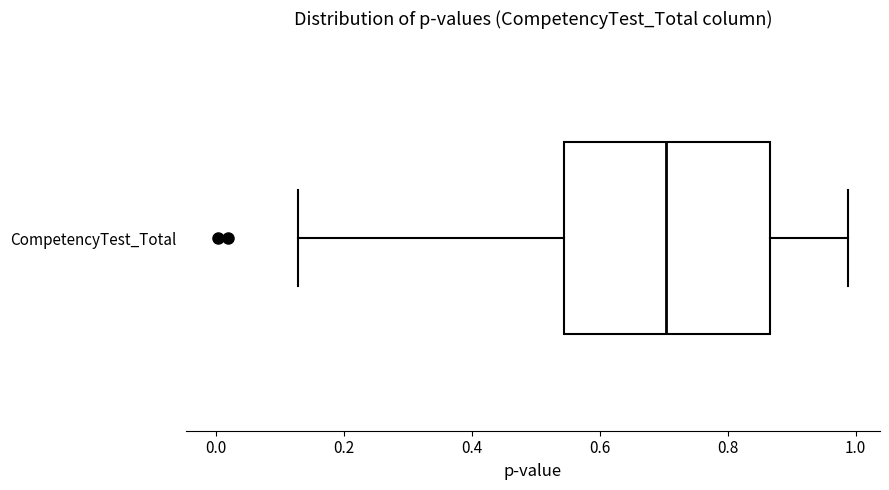

Where is the left edge of the box for CompetencyTest_Total on the x-axis? The values are not printed on the chart, so give them approximately, as read against the axis.

0.54